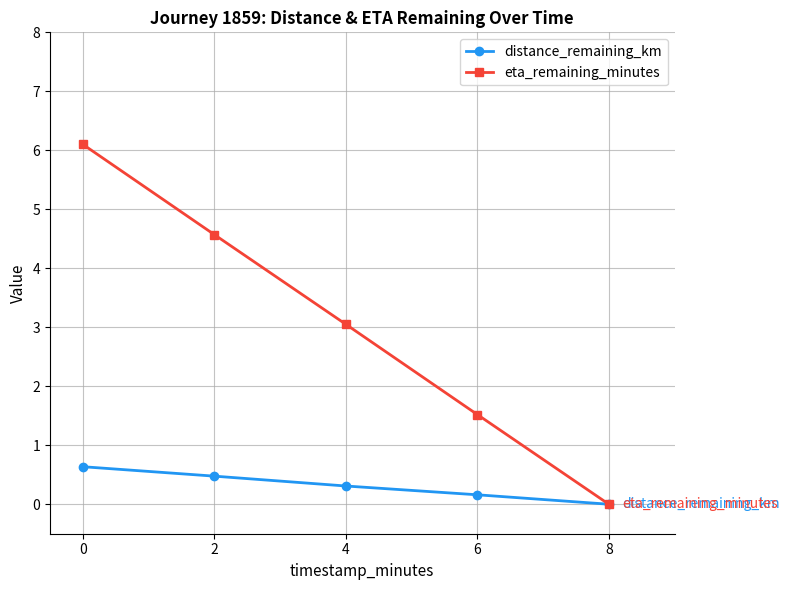

True or false: distance_remaining_km has a value of 0.6 at 0.

True